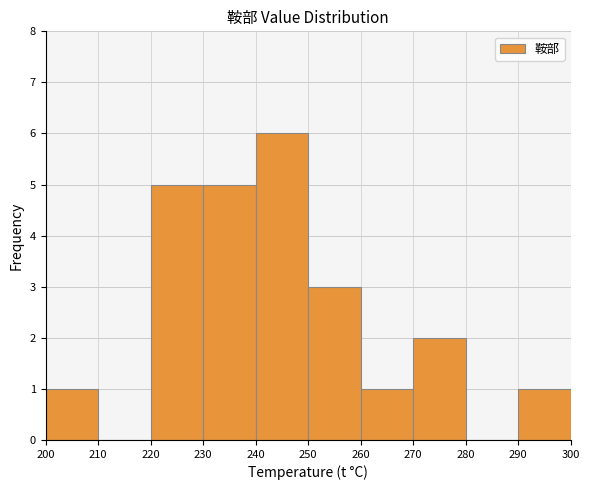

Over which range of the x-axis is the bar tallest?

240 to 250